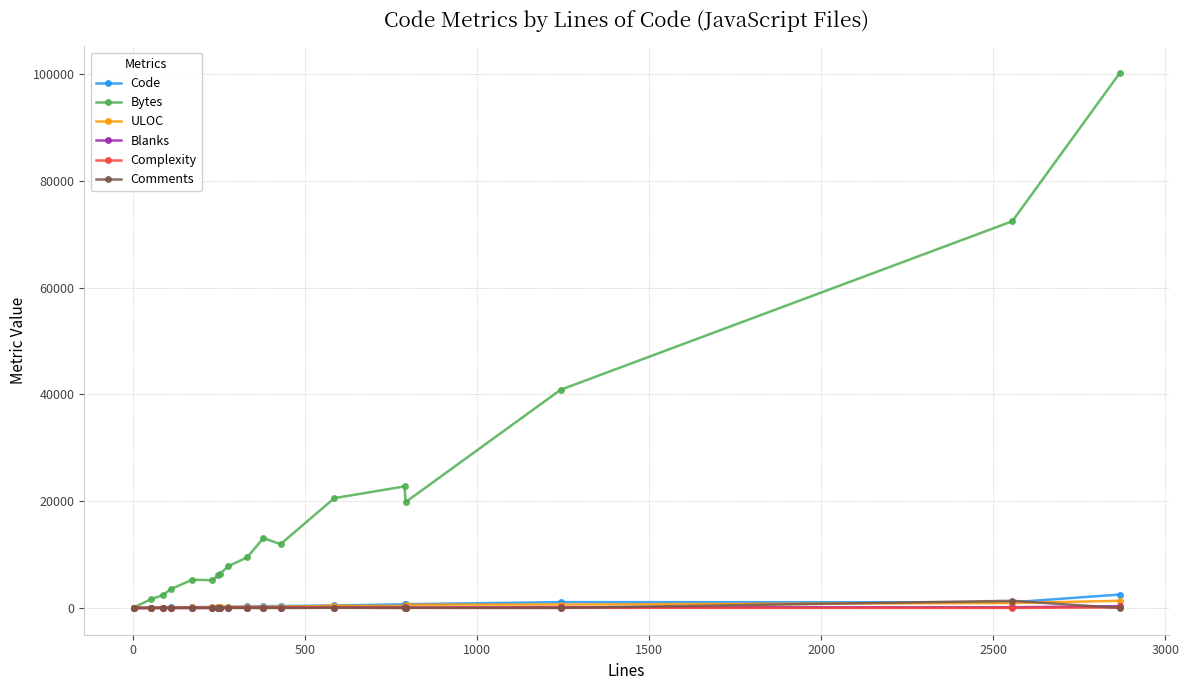

True or false: Complexity has more than 2 points higher than both neighbors.

True